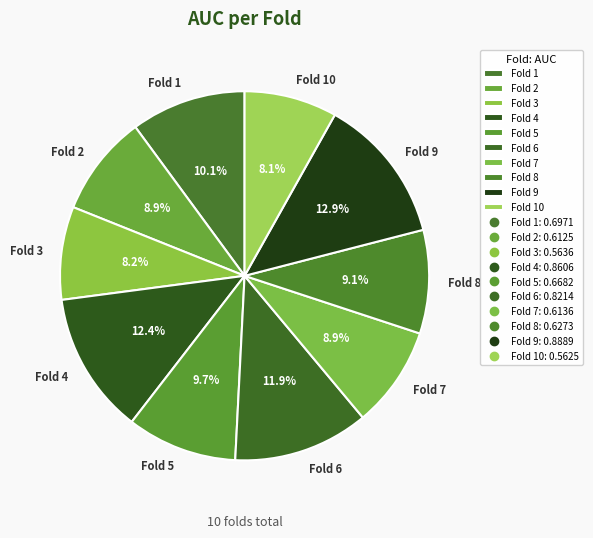

To the nearest percent, what is the difference between the Fold 10 and Fold 6 slice percentages?

4%